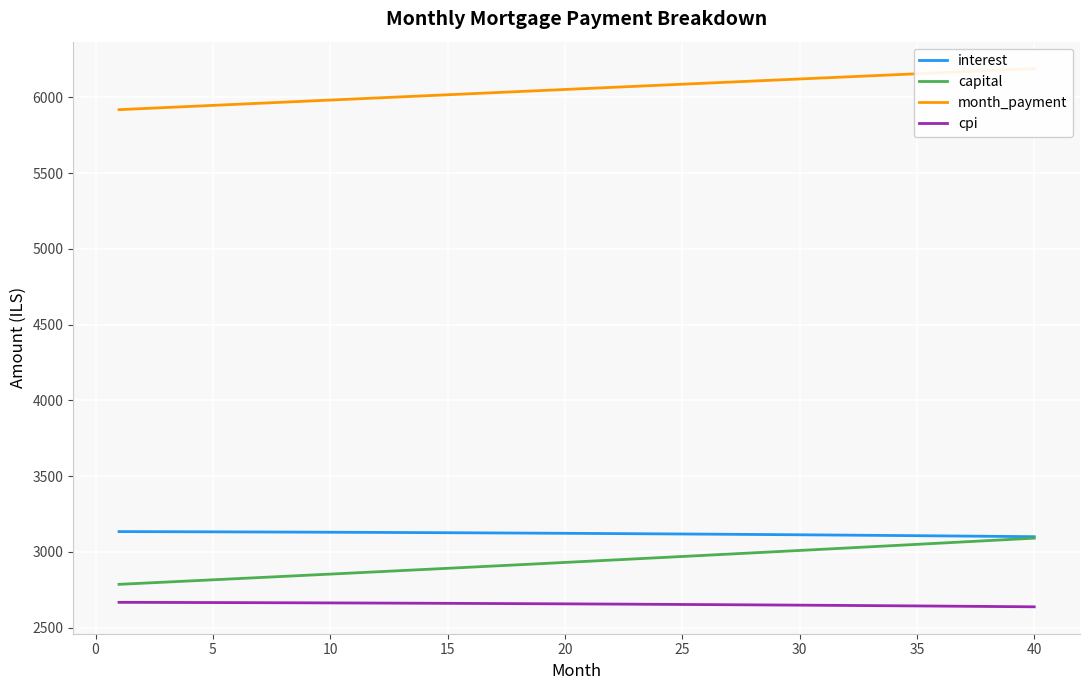

What is the difference between the second highest and minimum values in the cpi series?

29.2